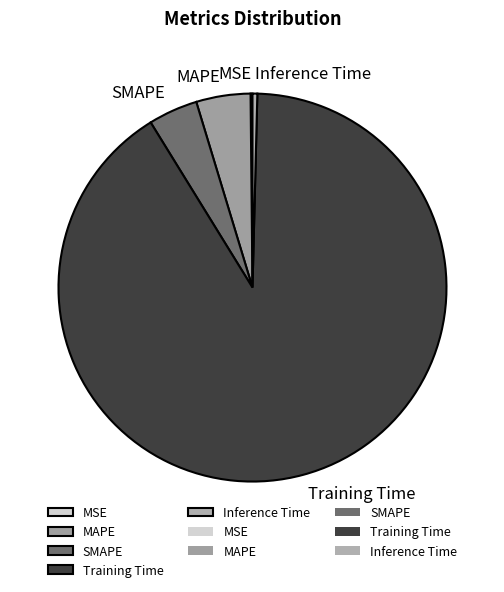

What is the largest slice in the pie chart?

Training Time